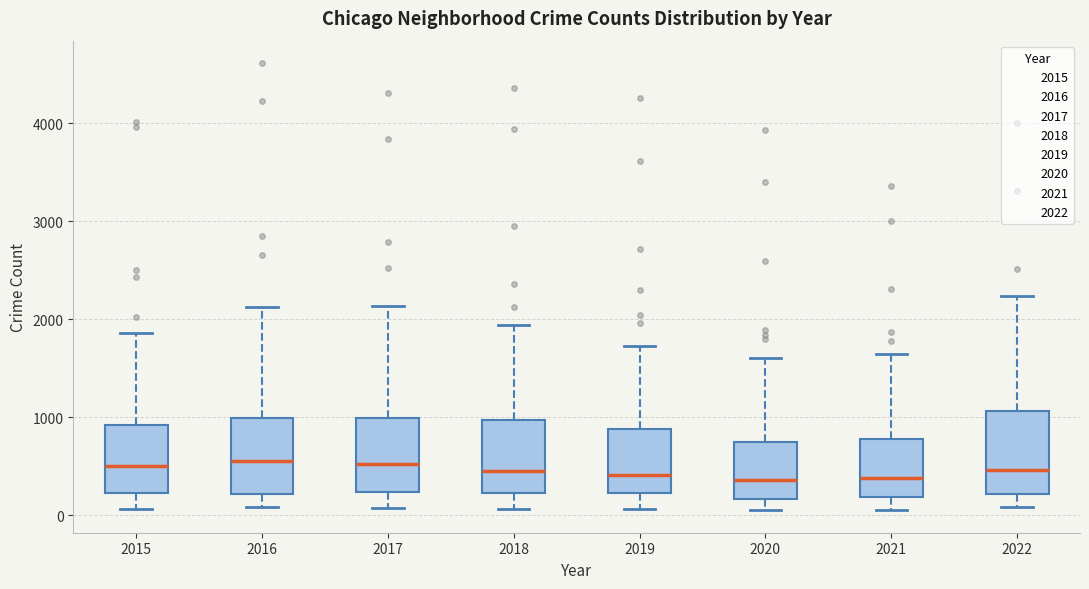

Reading left to right, read every box against the y-axis: the position of its median line, the range the box covers, and the ends of its whiskers. The values are not printed on the chart, so give them approximately, as read against the axis.

2015: median 500, box 200 to 900, whiskers 100 to 1900
2016: median 600, box 200 to 1000, whiskers 100 to 2100
2017: median 500, box 200 to 1000, whiskers 100 to 2100
2018: median 500, box 200 to 1000, whiskers 100 to 1900
2019: median 400, box 200 to 900, whiskers 100 to 1700
2020: median 400, box 200 to 700, whiskers 100 to 1600
2021: median 400, box 200 to 800, whiskers 0 to 1600
2022: median 500, box 200 to 1100, whiskers 100 to 2200